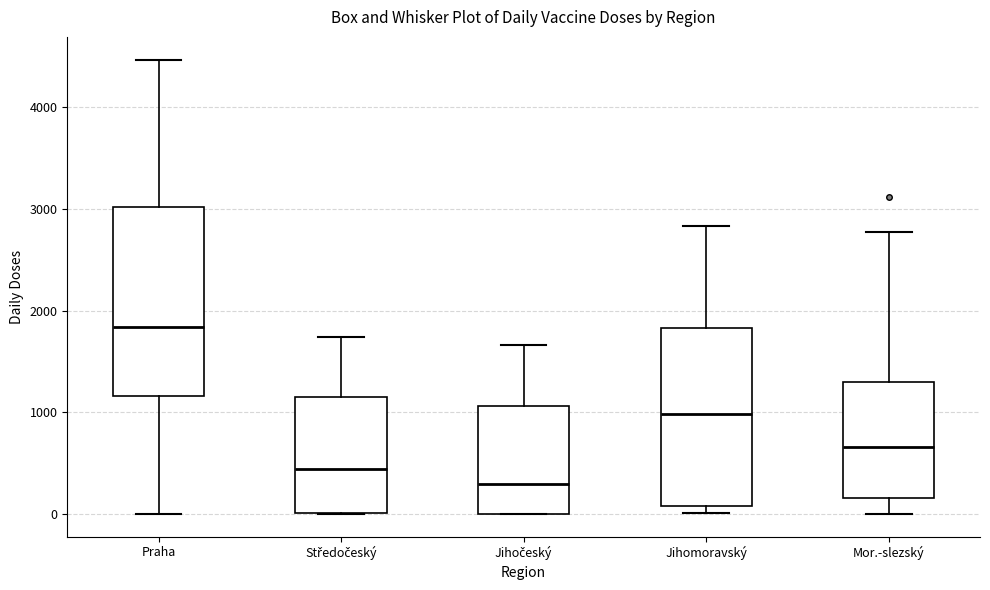

Where does the median line of the box for Jihočeský sit on the y-axis? The values are not printed on the chart, so give them approximately, as read against the axis.

300